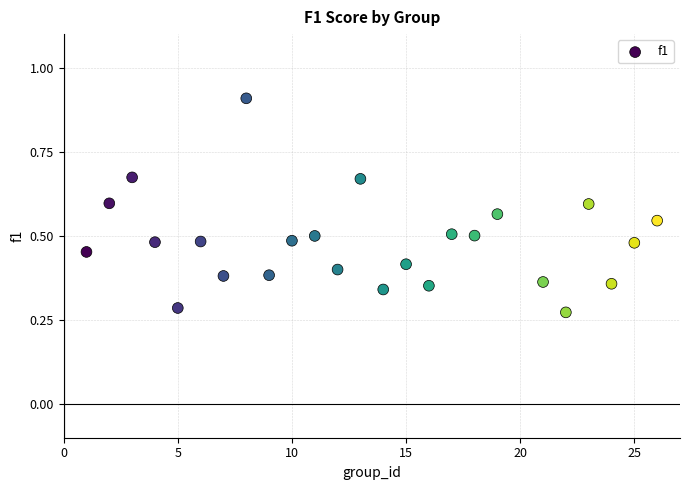

What is the range of X values (max minus min)?

25.0